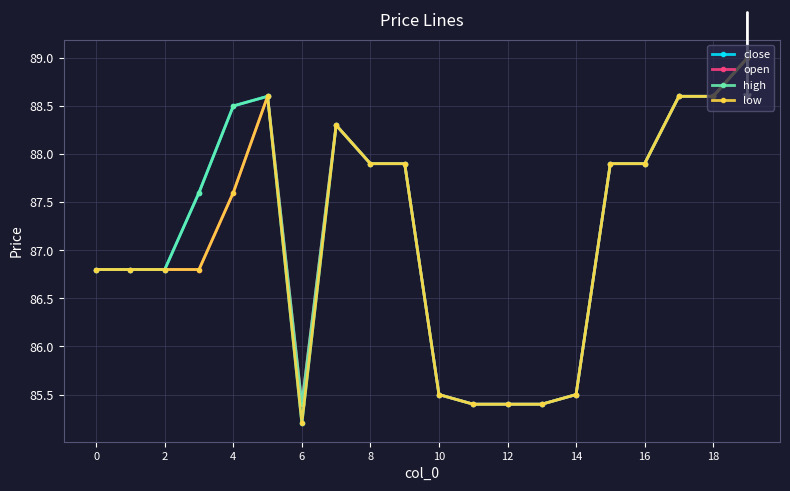

Reading right to left, what are all the values shown in this chart?

close: 89.0	88.6	88.6	87.9	87.9	85.5	85.4	85.4	85.4	85.5	87.9	87.9	88.3	85.2	88.6	88.5	87.6	86.8	86.8	86.8
open: 89.0	88.6	88.6	87.9	87.9	85.5	85.4	85.4	85.4	85.5	87.9	87.9	88.3	85.4	88.6	87.6	86.8	86.8	86.8	86.8
high: 89.0	88.6	88.6	87.9	87.9	85.5	85.4	85.4	85.4	85.5	87.9	87.9	88.3	85.4	88.6	88.5	87.6	86.8	86.8	86.8
low: 89.0	88.6	88.6	87.9	87.9	85.5	85.4	85.4	85.4	85.5	87.9	87.9	88.3	85.2	88.6	87.6	86.8	86.8	86.8	86.8